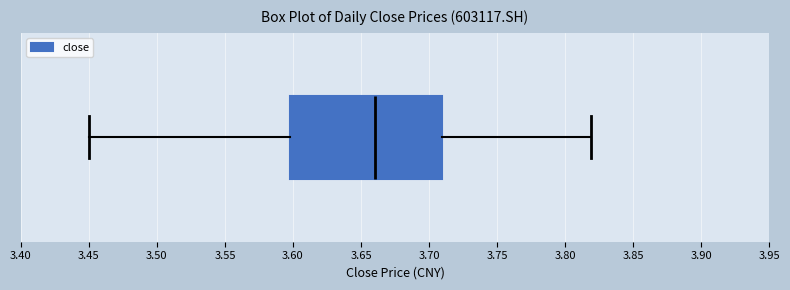

Read this box plot against the x-axis: the position of the median line, the range covered by the box, and the ends of both whiskers. The values are not printed on the chart, so give them approximately, as read against the axis.

median 3.66, box 3.60 to 3.71, whiskers 3.45 to 3.82